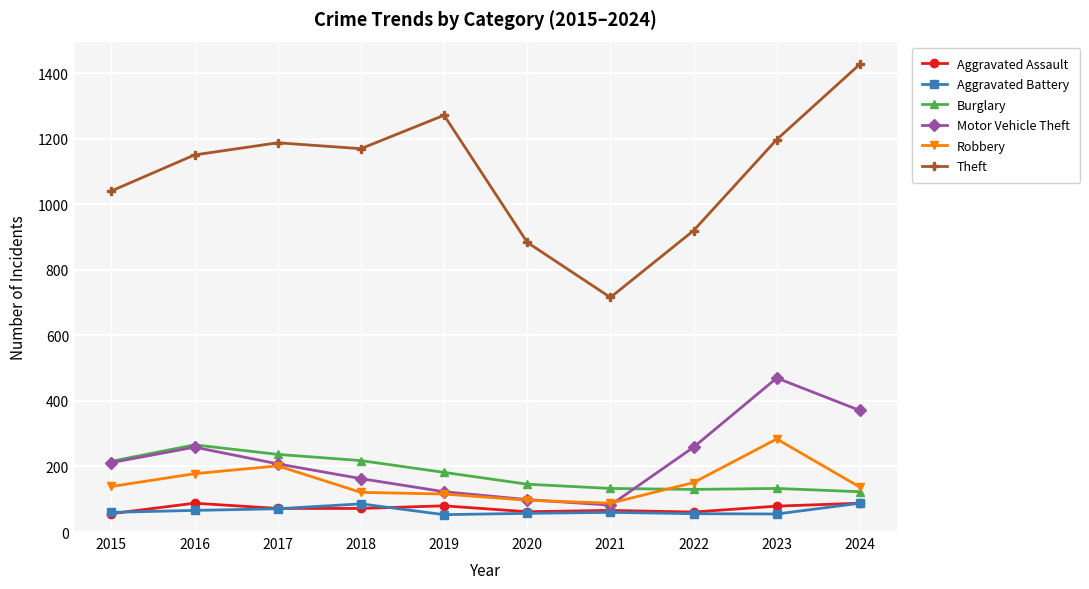

What is the total value across all series at 2016?

2008